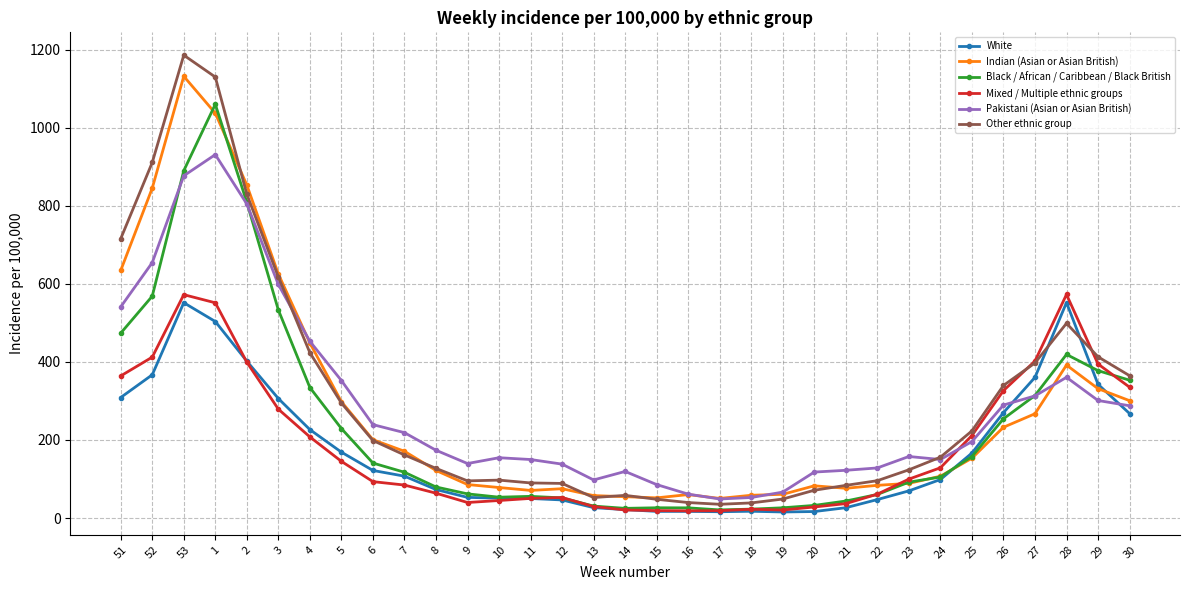

Which series has the largest total across all categories?

Other ethnic group